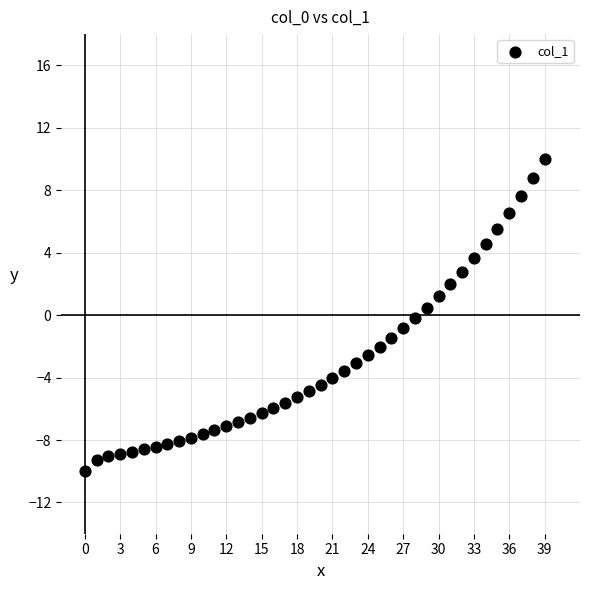

What is the range of Y values (max minus min)?

20.0